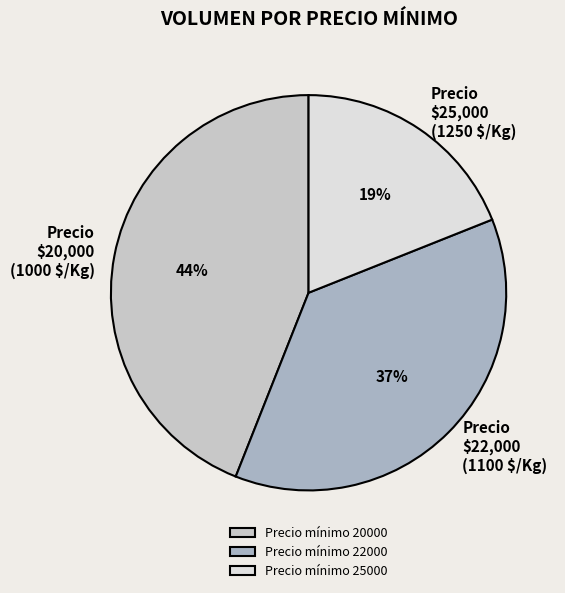

To the nearest percent, what is the difference between the largest and smallest slice percentages?

25%